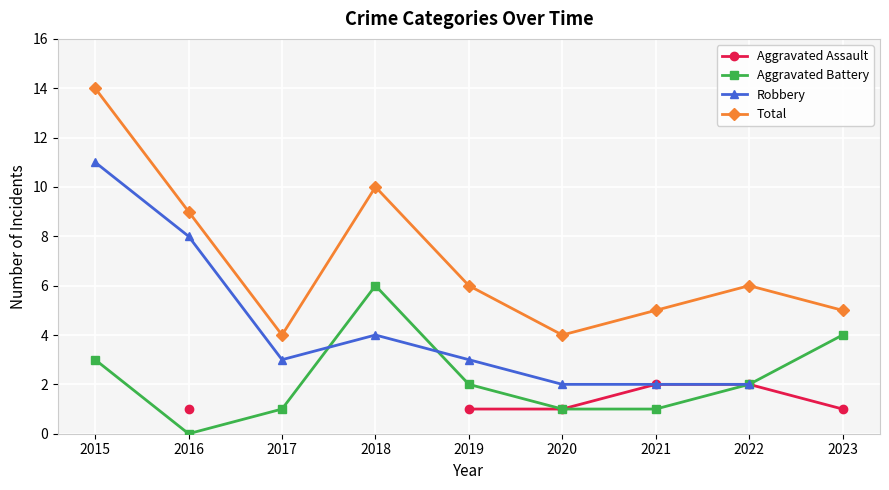

True or false: Aggravated Assault and Total intersect in this chart.

False